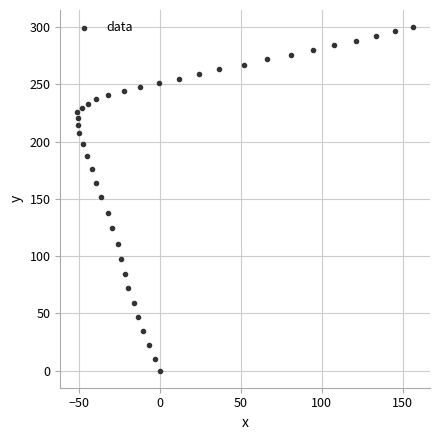

What is the range of X values (max minus min)?

207.8